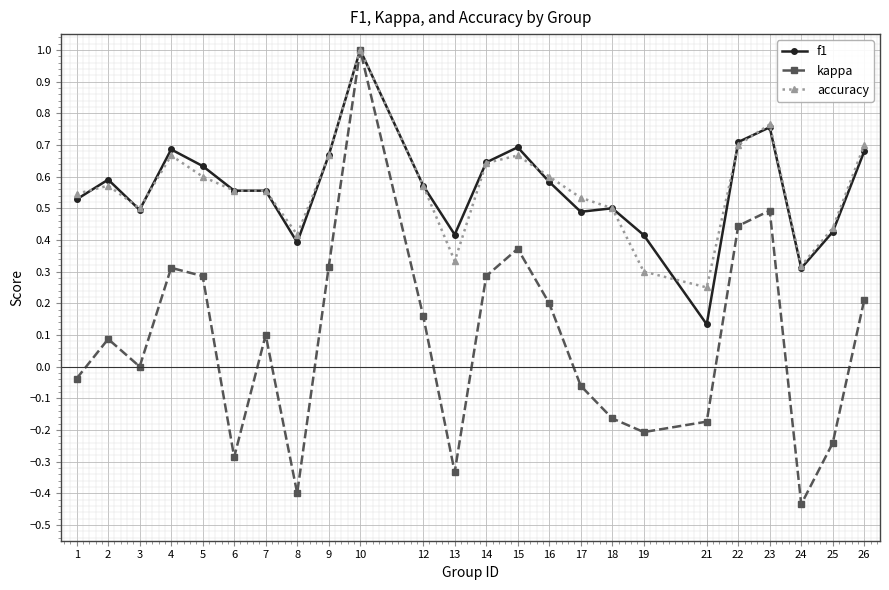

How many lines are shown in the chart?

3